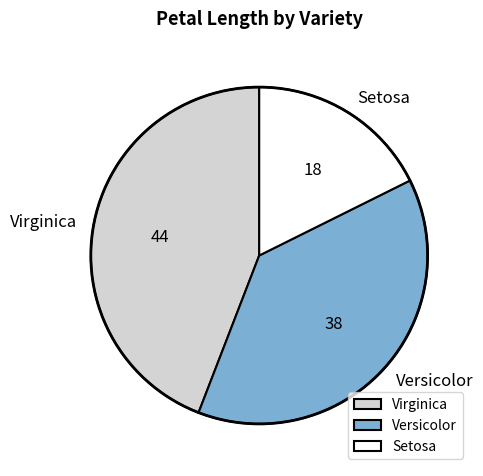

True or false: Setosa accounts for 11% of the total.

False